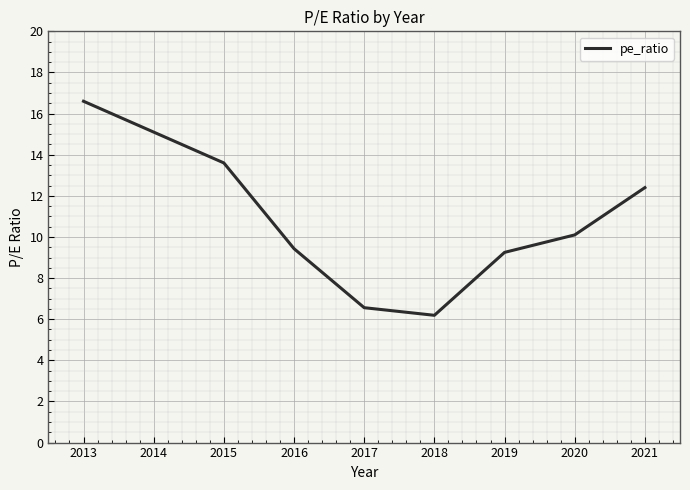

List the labels in order of value, smallest first.

2018, 2017, 2019, 2016, 2020, 2021, 2015, 2013